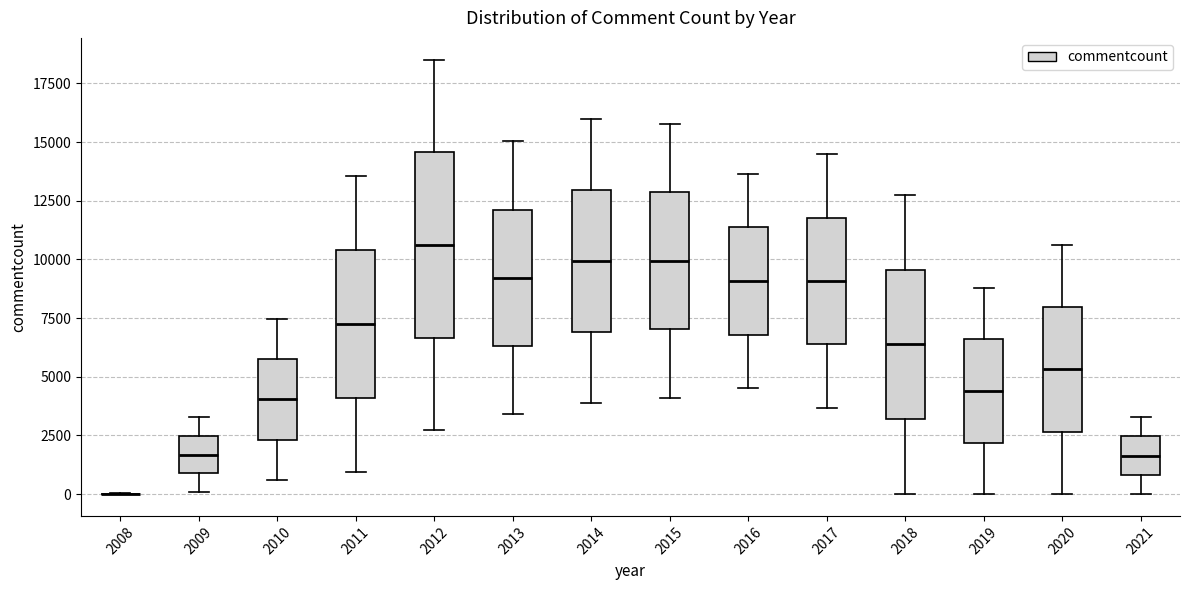

Reading left to right, transcribe this box plot: for each box, give where its median line is, the range the box spans, and where its two whiskers end, as read against the y-axis. The values are not printed on the chart, so give them approximately, as read against the axis.

2008: box collapsed to a line at 0, whiskers 0 to 0
2009: median 1500, box 1000 to 2500, whiskers 0 to 3500
2010: median 4000, box 2500 to 5500, whiskers 500 to 7500
2011: median 7500, box 4000 to 10500, whiskers 1000 to 13500
2012: median 10500, box 6500 to 14500, whiskers 2500 to 18500
2013: median 9000, box 6500 to 12000, whiskers 3500 to 15000
2014: median 10000, box 7000 to 13000, whiskers 4000 to 16000
2015: median 10000, box 7000 to 13000, whiskers 4000 to 16000
2016: median 9000, box 7000 to 11500, whiskers 4500 to 13500
2017: median 9000, box 6500 to 12000, whiskers 3500 to 14500
2018: median 6500, box 3000 to 9500, whiskers 0 to 13000
2019: median 4500, box 2000 to 6500, whiskers 0 to 9000
2020: median 5500, box 2500 to 8000, whiskers 0 to 10500
2021: median 1500, box 1000 to 2500, whiskers 0 to 3500